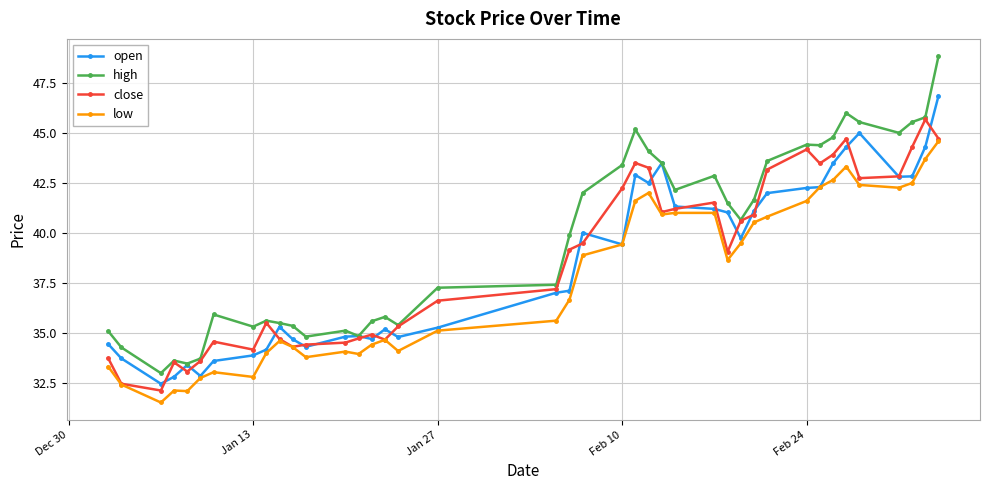

What are all the series names shown in the legend?

open, high, close, low